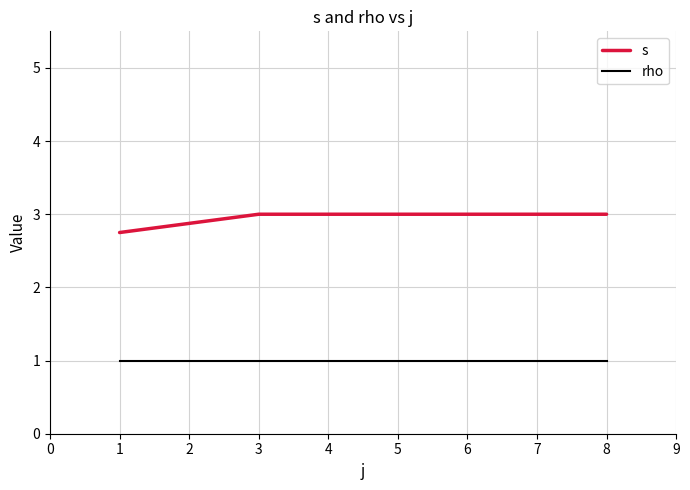

What is the difference between the highest and lowest values at 8?

2.0